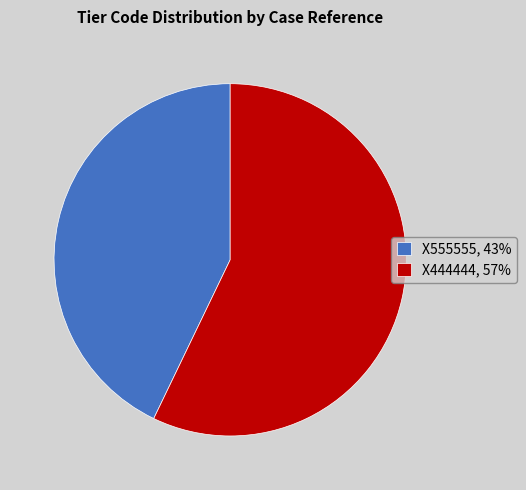

What is the majority slice?

X444444